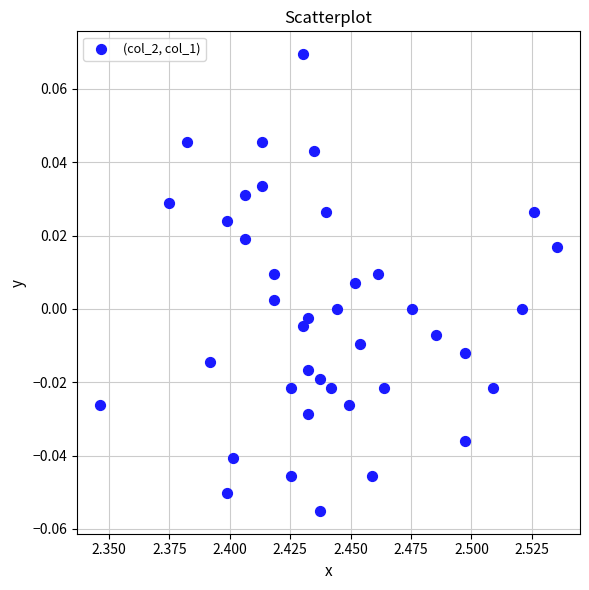

Count the number of points in this scatter plot.

40